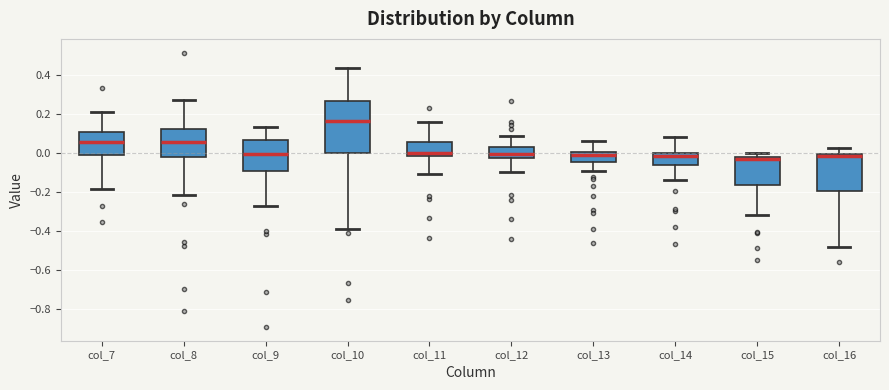

Where is the lower edge of the box for col_13 on the y-axis? The values are not printed on the chart, so give them approximately, as read against the axis.

-0.04